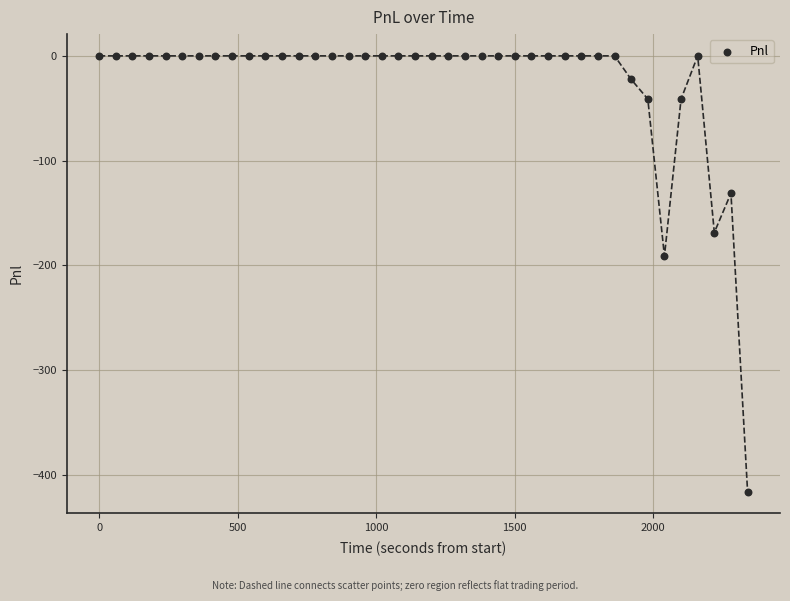

What is the range of X values (max minus min)?

2340.0